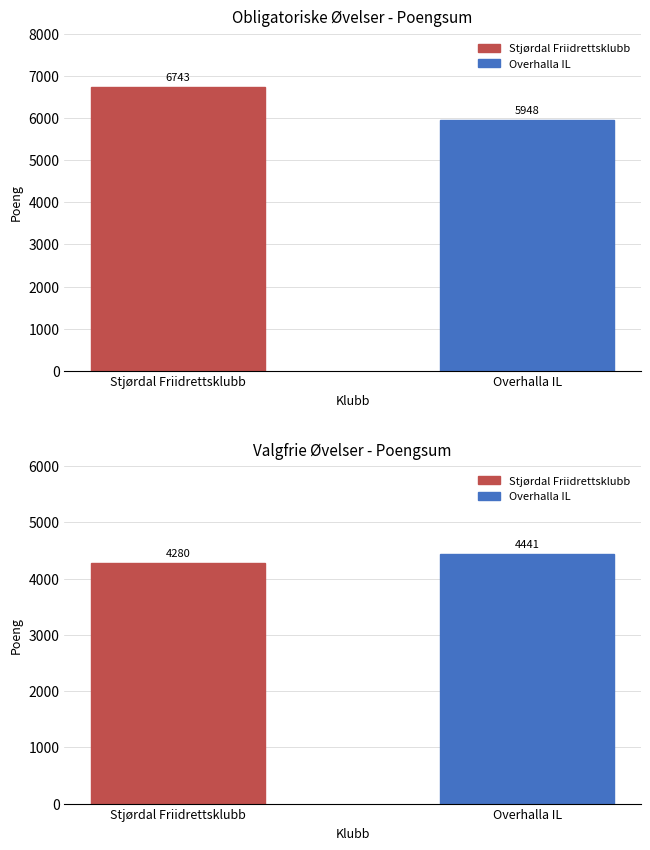

List the labels in order of Valgfrie øvelser (Poeng) value, largest first.

Overhalla IL, Stjørdal Friidrettsklubb